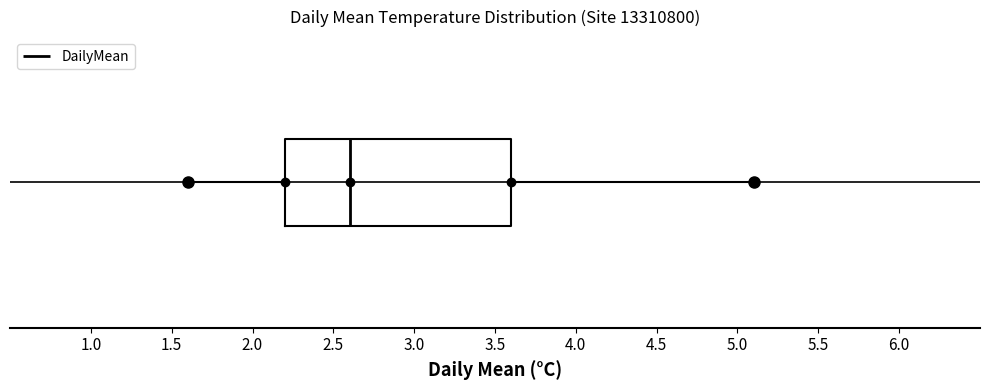

Read this box plot against the x-axis: the position of the median line, the range covered by the box, and the ends of both whiskers. The values are not printed on the chart, so give them approximately, as read against the axis.

median 2.6, box 2.2 to 3.6, whiskers 1.6 to 5.1